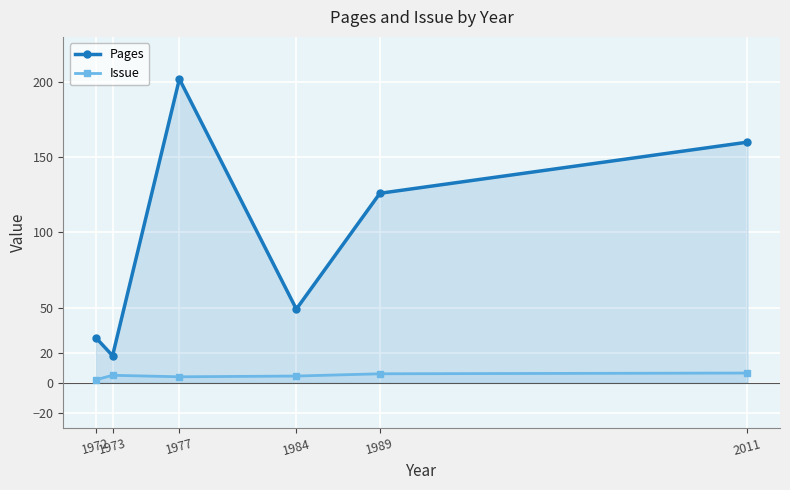

At which label is Pages closest to 110?

1989